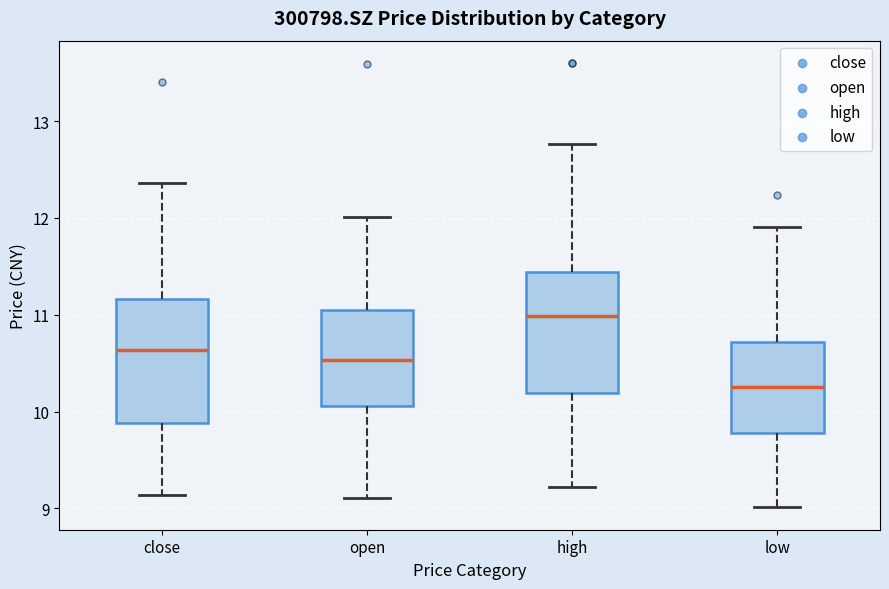

Reading left to right, transcribe this box plot: for each box, give where its median line is, the range the box spans, and where its two whiskers end, as read against the y-axis. The values are not printed on the chart, so give them approximately, as read against the axis.

close: median 10.6, box 9.9 to 11.2, whiskers 9.1 to 12.4
open: median 10.5, box 10.1 to 11.1, whiskers 9.1 to 12.0
high: median 11.0, box 10.2 to 11.4, whiskers 9.2 to 12.8
low: median 10.3, box 9.8 to 10.7, whiskers 9.0 to 11.9